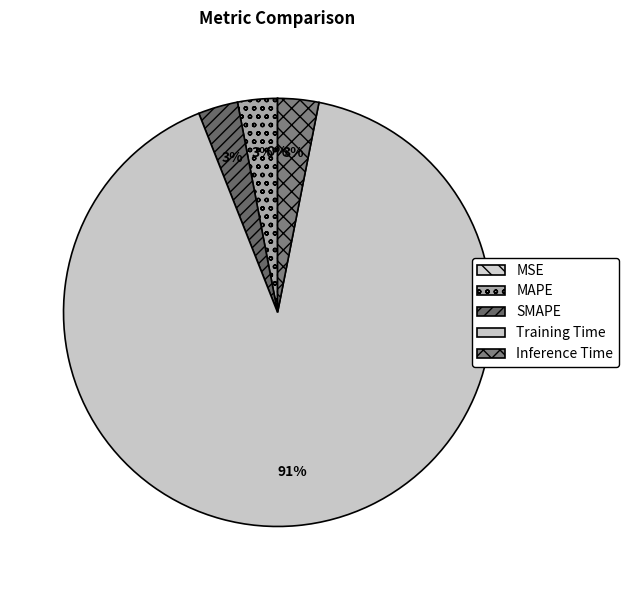

How many segments does this pie chart have?

5